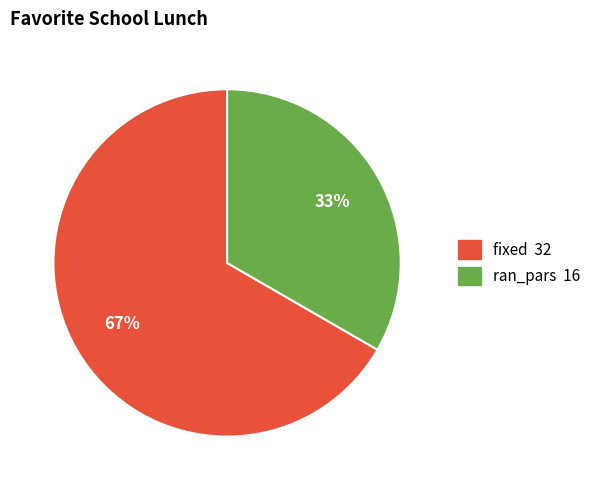

What is the smallest slice in the pie chart?

ran_pars